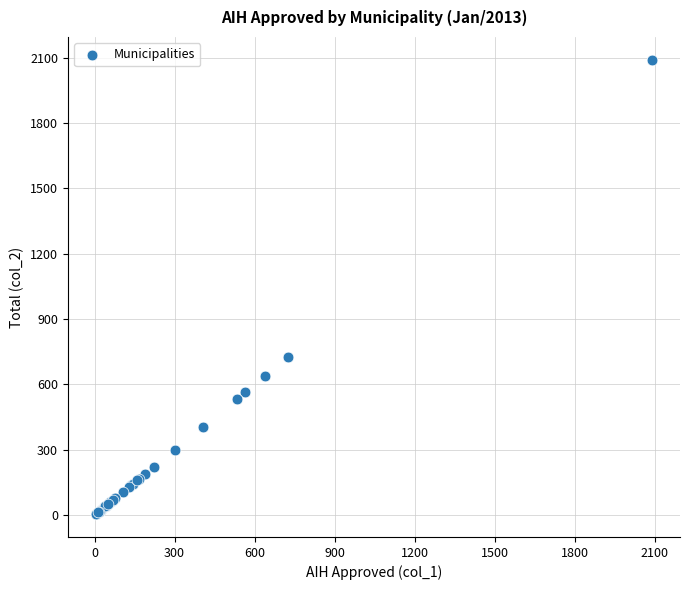

What Y value in the scatter plot is closest to 1047?

724